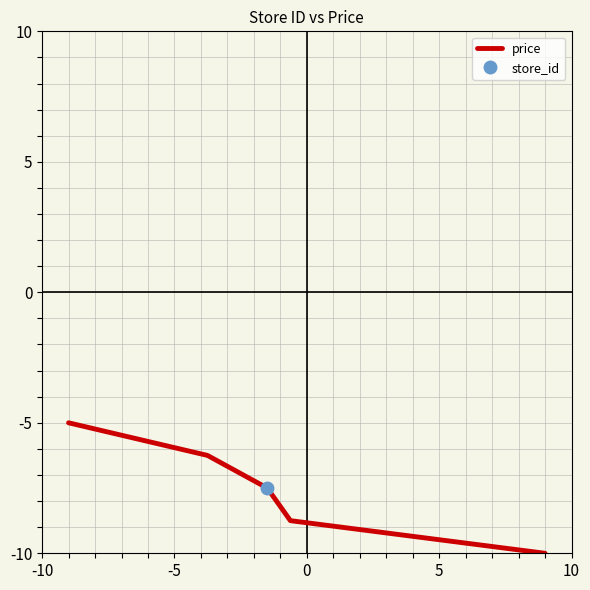

What is the highest value of the price series?

-5.0